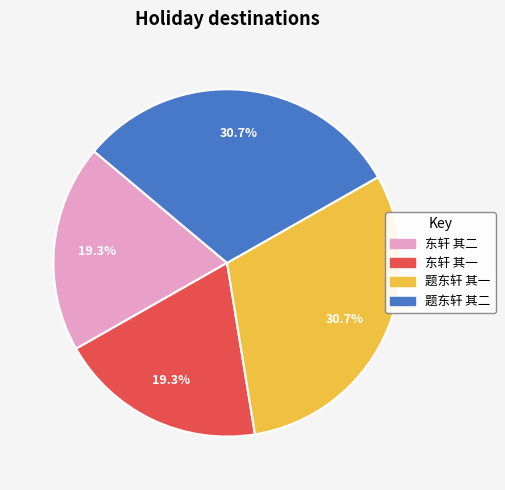

Is it true that 题东轩 其二 is 18% of the pie?

False